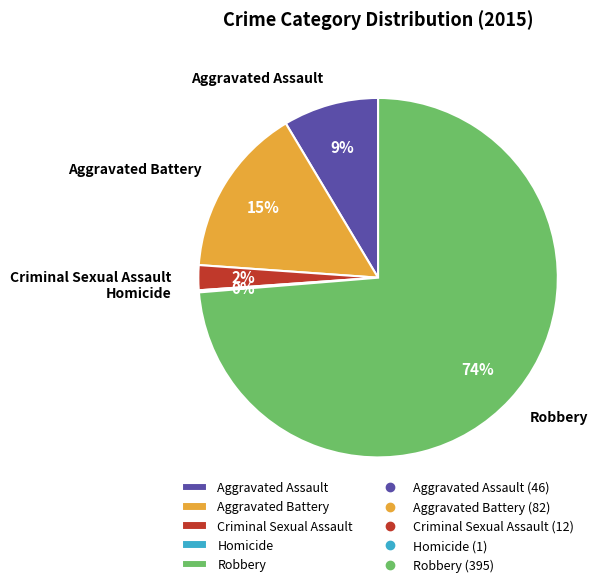

What percentage is the Aggravated Assault slice, to the nearest percent?

9%